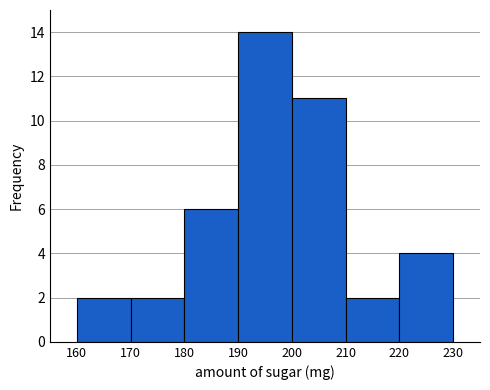

Reading left to right, transcribe this chart: for each bar, give the range it covers on the x-axis and its height. The values are not printed on the chart, so give them approximately, as read against the axis.

160 to 170: 2
170 to 180: 2
180 to 190: 6
190 to 200: 14
200 to 210: 11
210 to 220: 2
220 to 230: 4